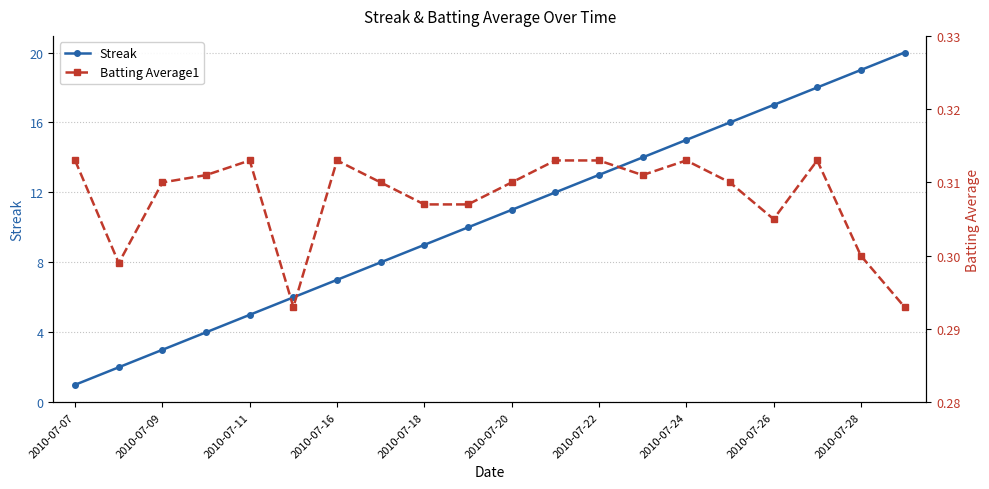

The Streak series shows 3 at 2010-07-09. True or false?

True